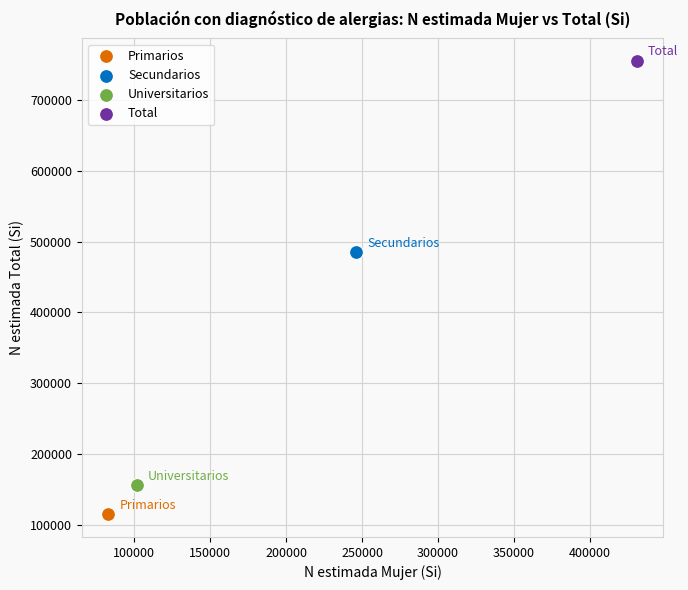

What are all the series names shown in the legend?

Primarios, Secundarios, Universitarios, Total